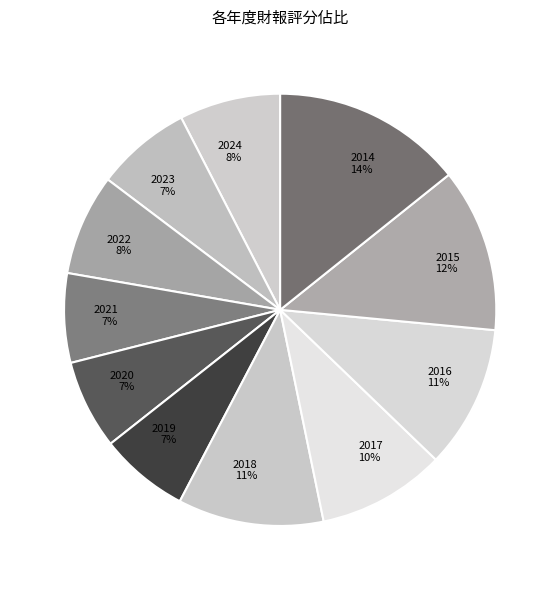

Is the sum of 2022 and 2024 greater than half?

No